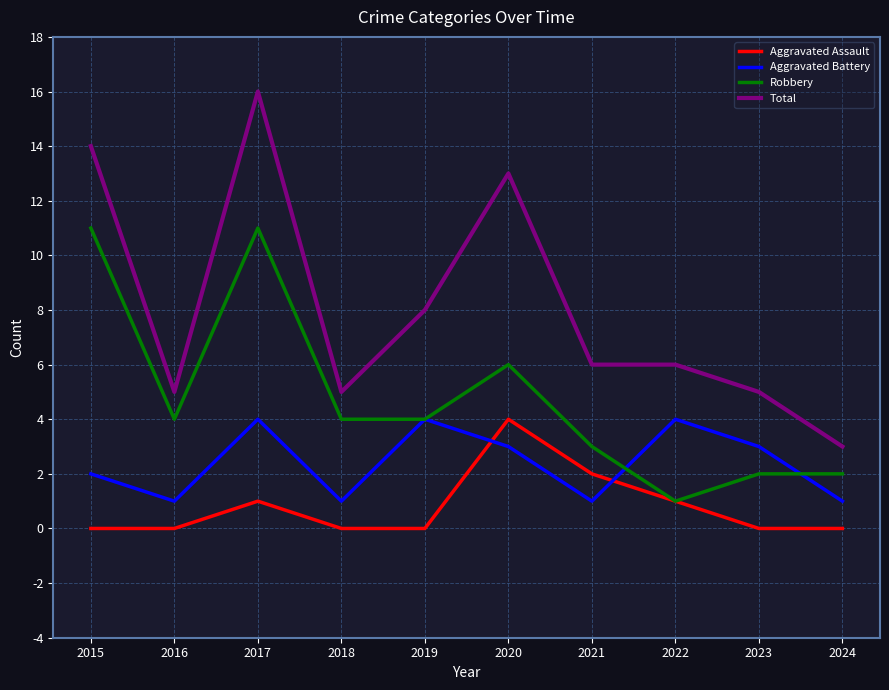

In Aggravated Battery, how many points are lower than both neighbors (excluding endpoints)?

3